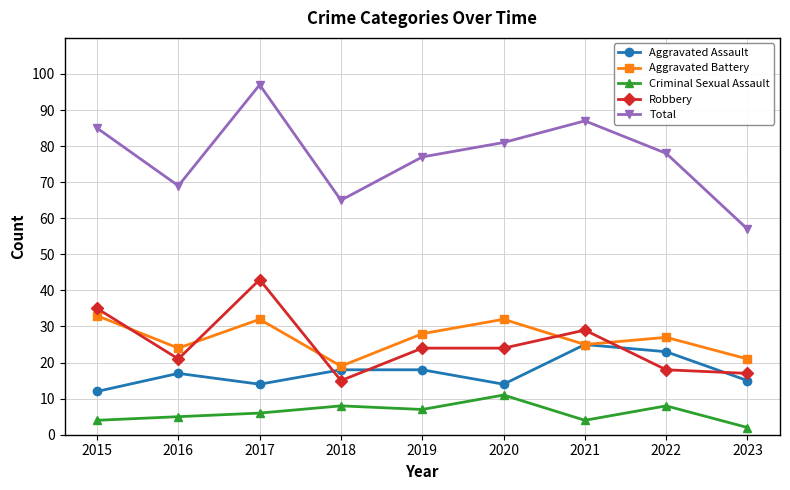

Is the value of Criminal Sexual Assault at 2016 greater than the value of Aggravated Battery at 2020?

No